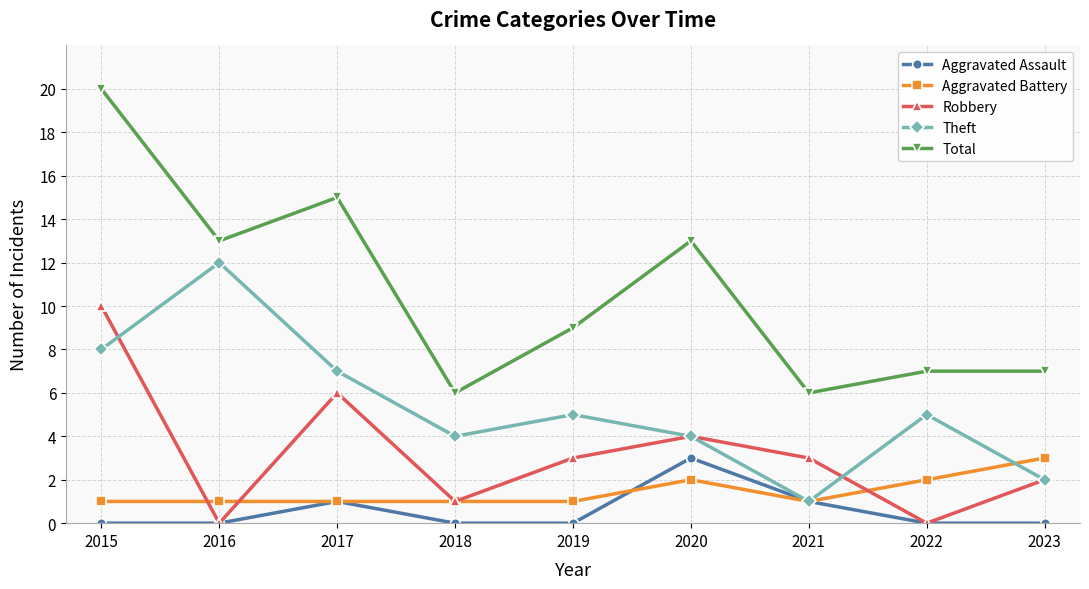

True or false: Aggravated Battery and Robbery cross at least once.

True